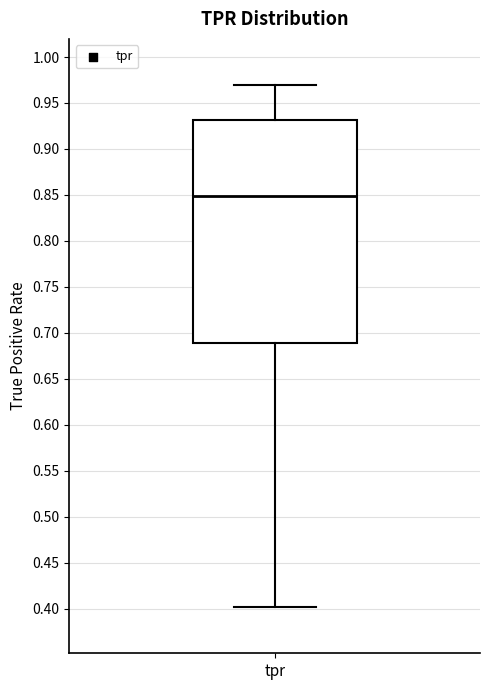

Transcribe this box plot: give where the median line is, the range the box spans, and where the two whiskers end, as read against the y-axis. The values are not printed on the chart, so give them approximately, as read against the axis.

median 0.85, box 0.69 to 0.93, whiskers 0.40 to 0.97